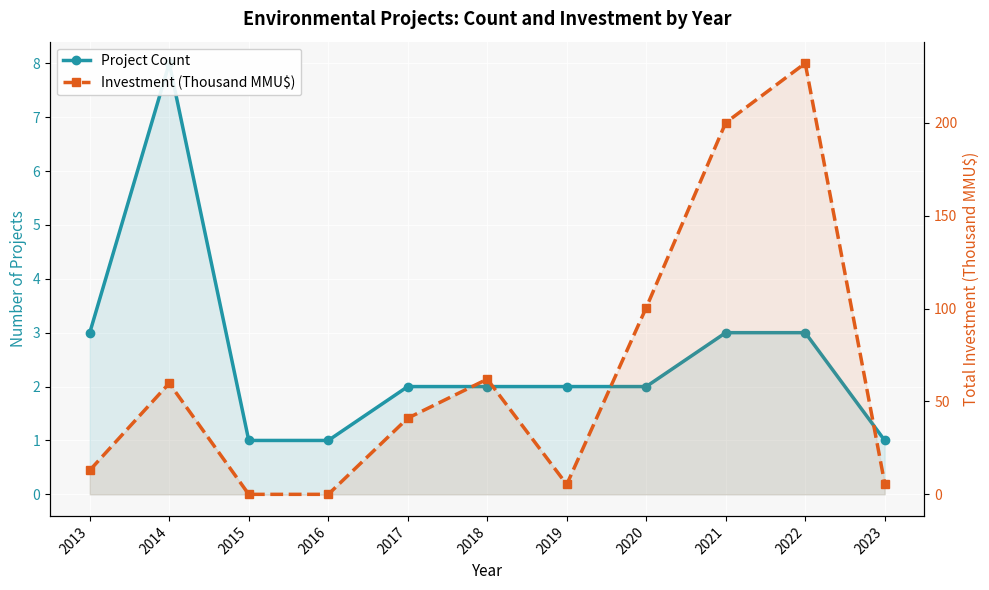

How many data points in Project Count are above 2?

4